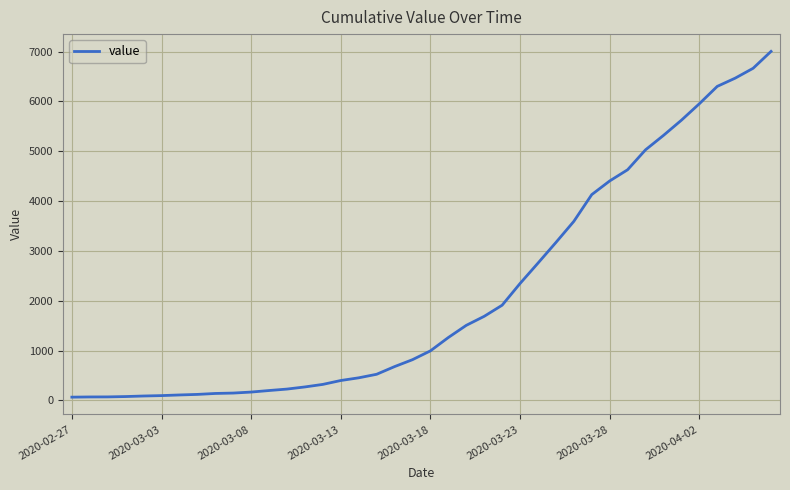

What is the difference between the maximum and minimum values?

6939